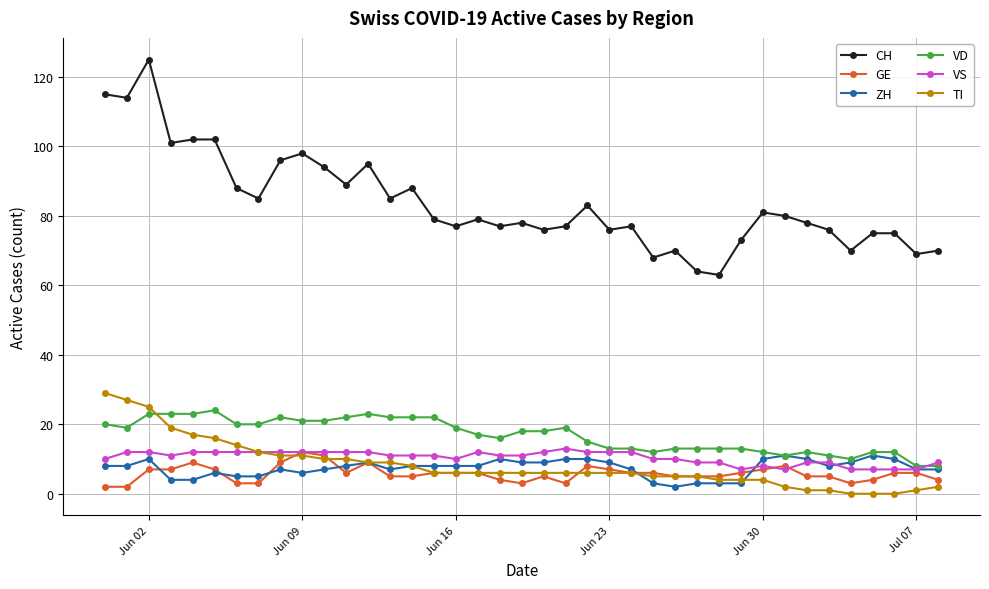

True or false: CH and ZH cross at least once.

False